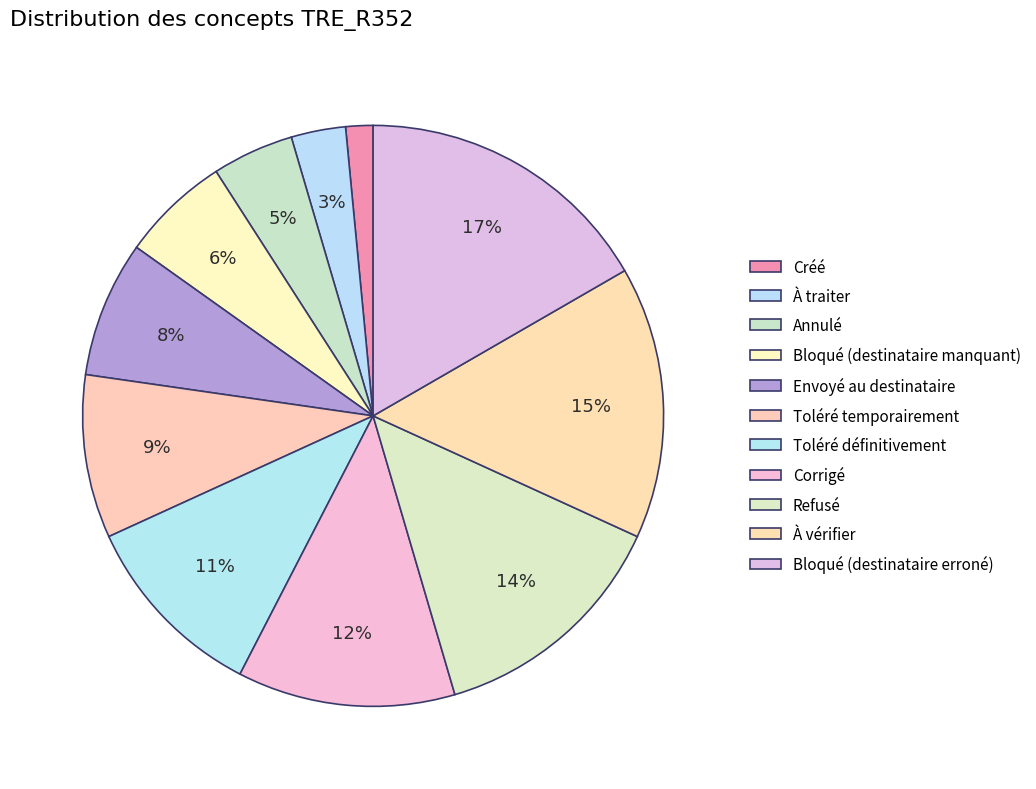

How many segments does this pie chart have?

11